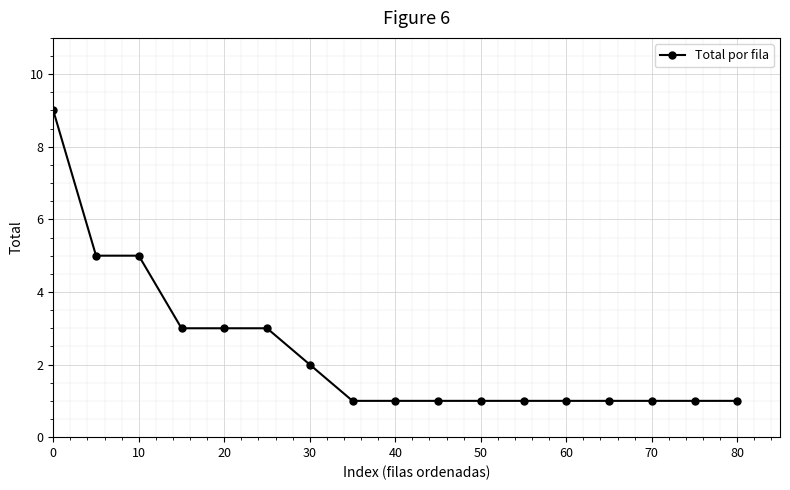

Is this an area chart (filled region under the line)?

No